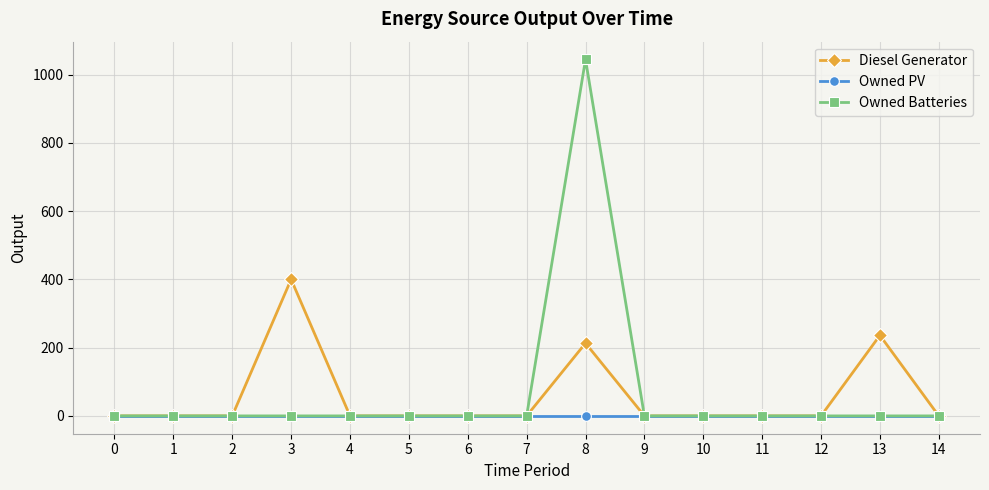

Rank the series by their maximum value, from lowest to highest.

Owned PV, Diesel Generator, Owned Batteries